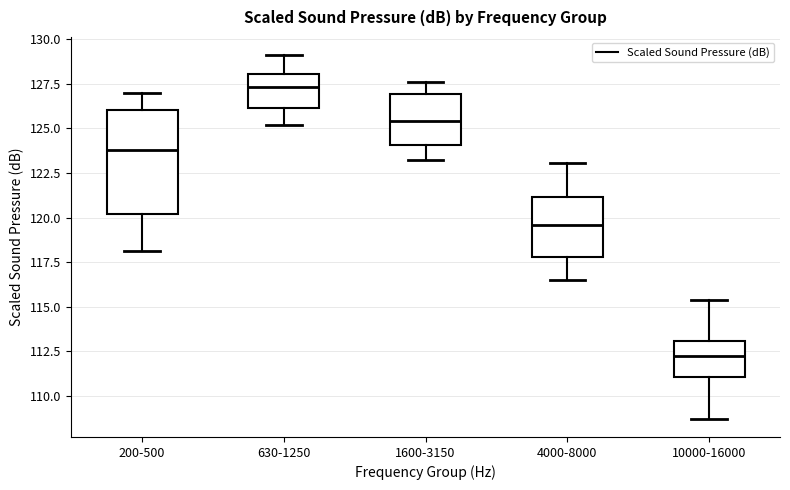

Which box is the tallest, from its lower edge to its upper edge?

200-500